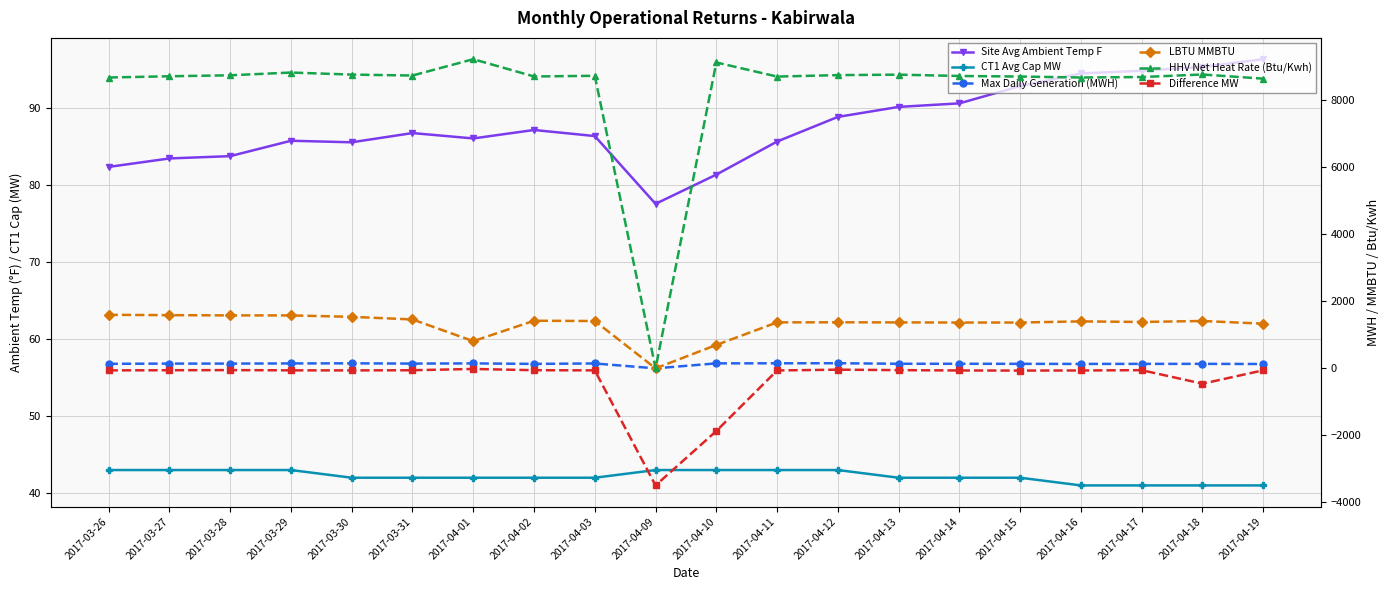

What are all the series names shown in the legend?

Site Avg Ambient Temp F, CT1 Avg Cap MW, Max Daily Generation (MWH), LBTU MMBTU, HHV Net Heat Rate (Btu/Kwh), Difference MW